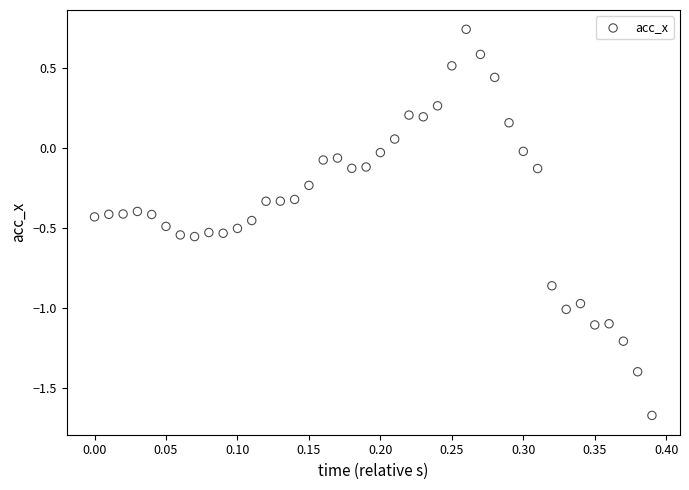

What is the range of Y values (max minus min)?

2.4